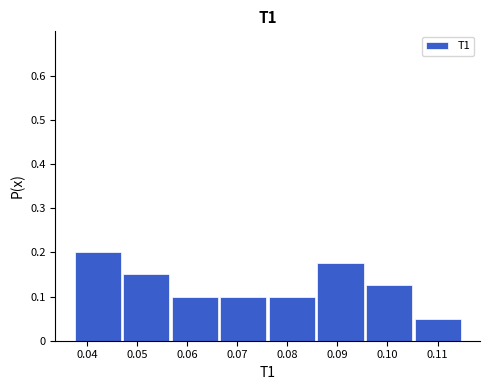

Reading left to right, transcribe this chart: for each bar, give the range it covers on the x-axis and its height. Neither the bar edges nor the heights are printed on the chart, so give them approximately, as read against the axes.

0.037 to 0.047: 0.20
0.047 to 0.057: 0.15
0.057 to 0.066: 0.10
0.066 to 0.076: 0.10
0.076 to 0.086: 0.10
0.086 to 0.095: 0.18
0.095 to 0.105: 0.13
0.105 to 0.115: 0.05